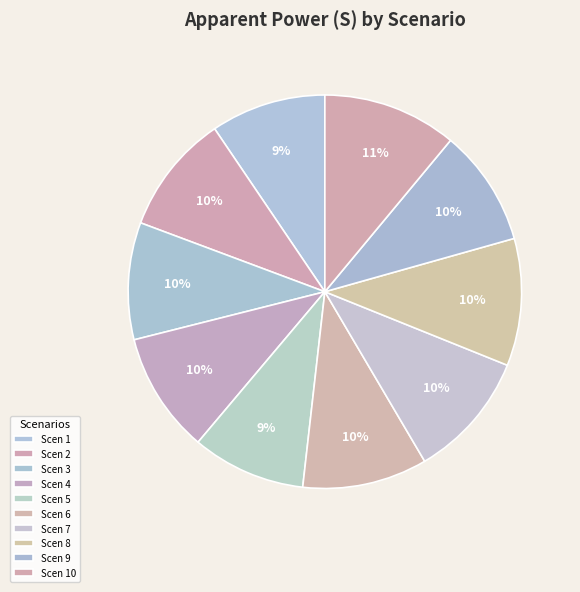

Is there a majority slice in this chart?

No